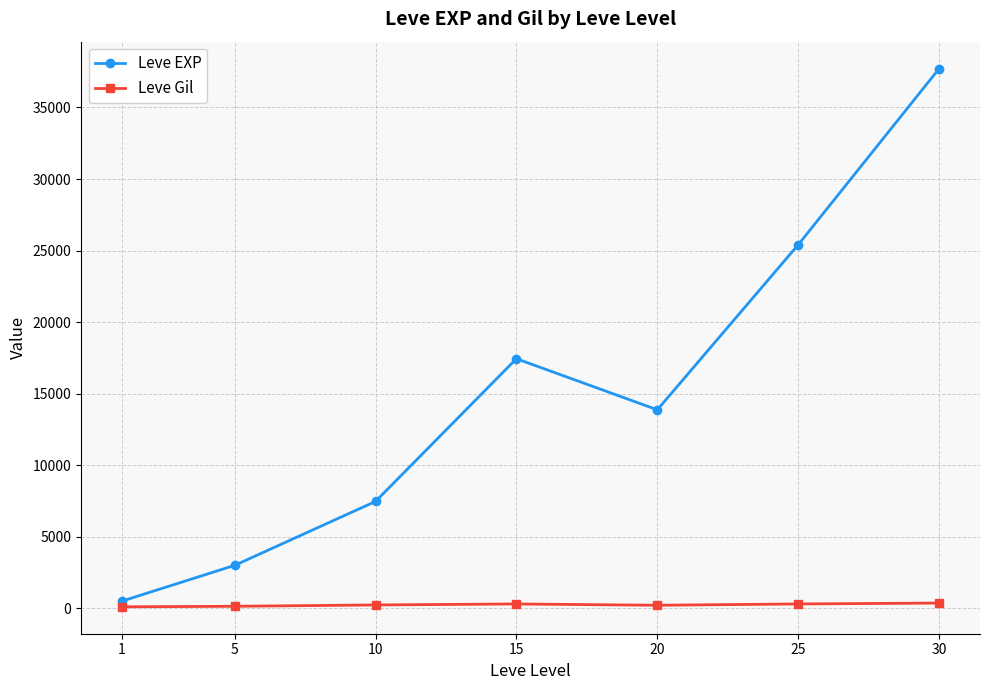

How many distinct data groups are displayed?

2